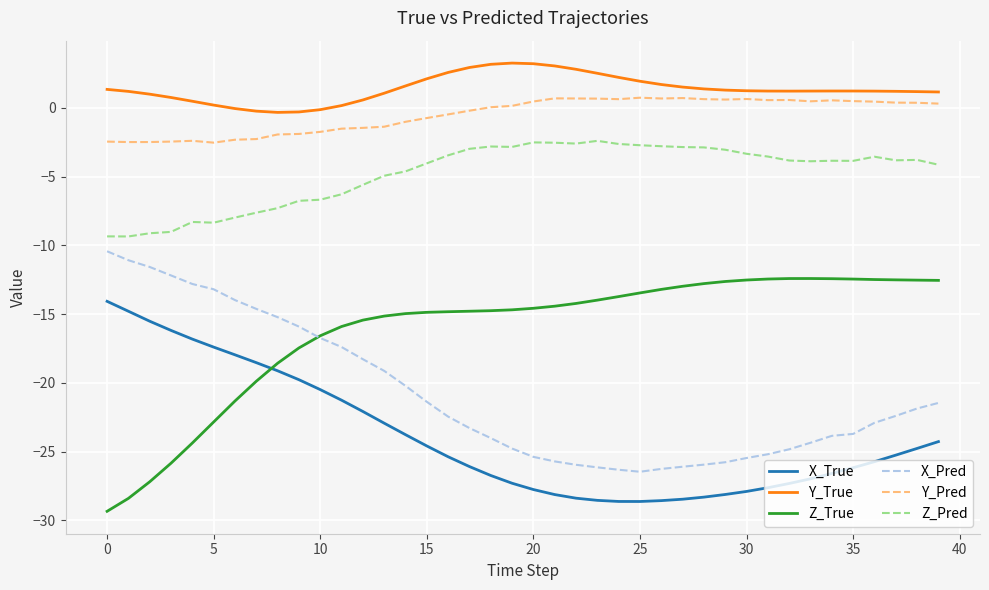

How many lines are shown in the chart?

6